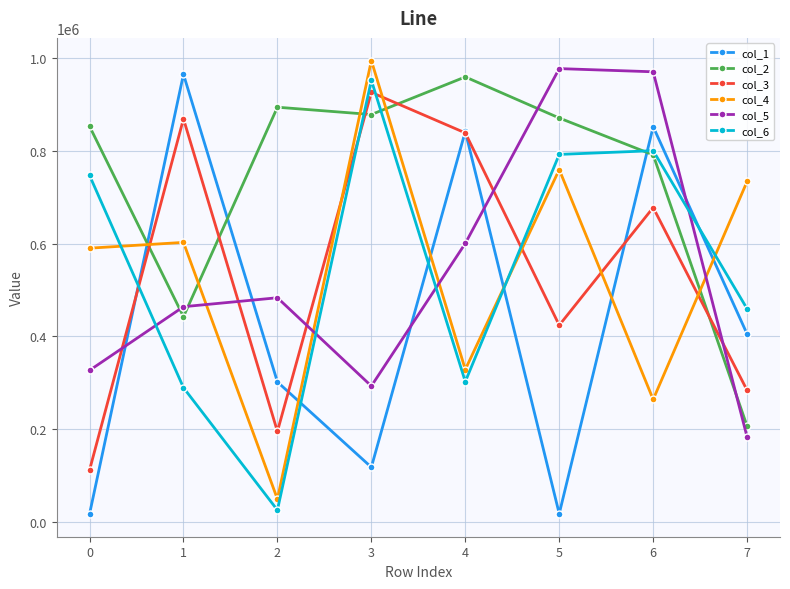

How many interior local peaks does the col_1 series have?

3